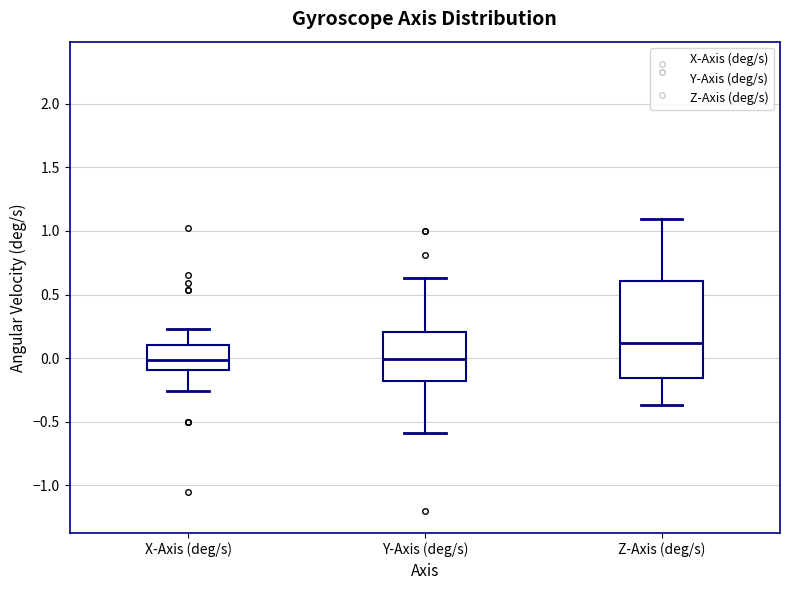

Which box is the tallest, from its lower edge to its upper edge?

Z-Axis (deg/s)